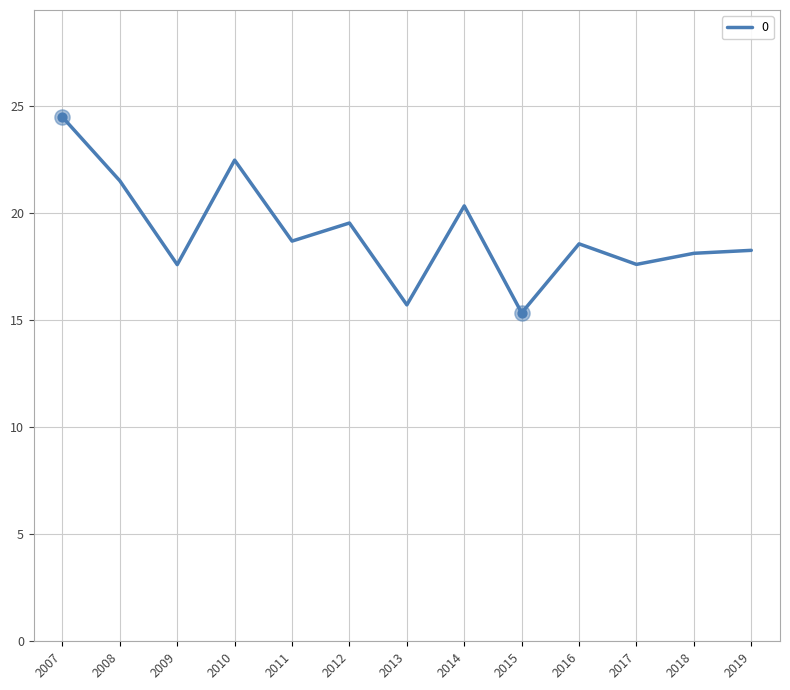

What is the change in value from 2009 to 2014?

+2.7